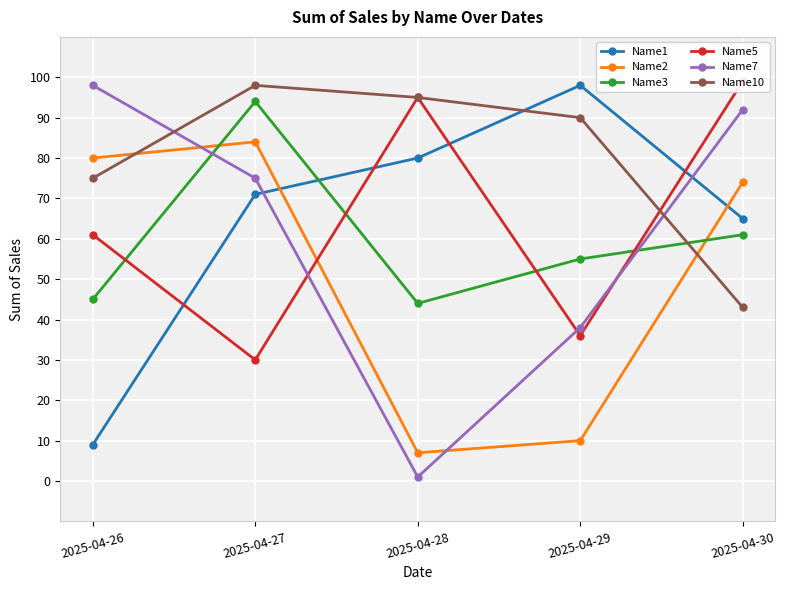

What is the minimum value shown in the chart?

1